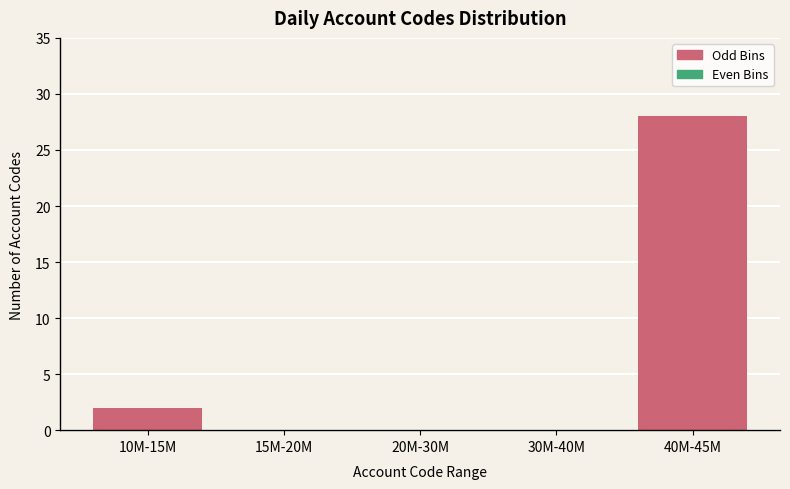

Reading left to right, what are all the values shown in this chart?

10M-15M=2	15M-20M=0	20M-30M=0	30M-40M=0	40M-45M=28